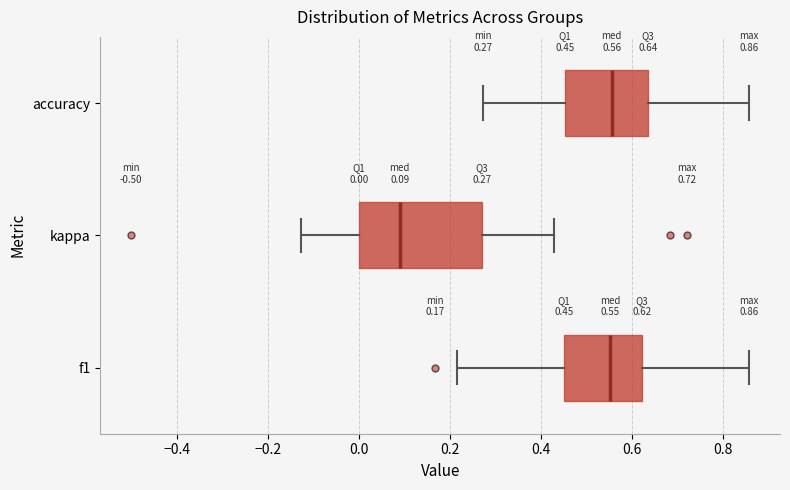

Which box is the widest, from its left edge to its right edge?

kappa